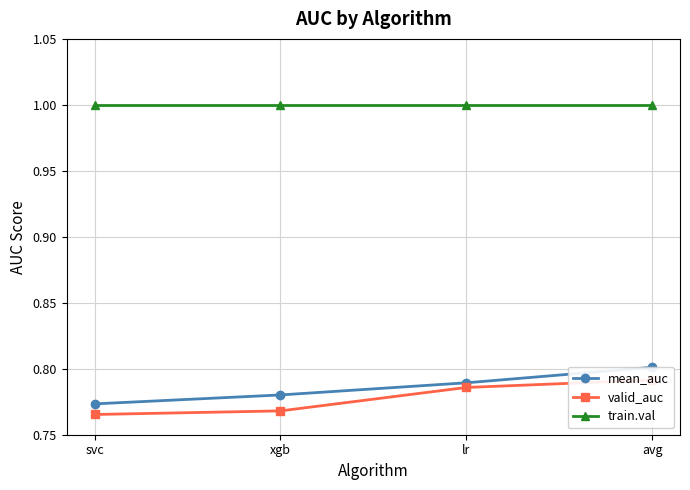

Where is mean_auc nearest to the value 0?

svc